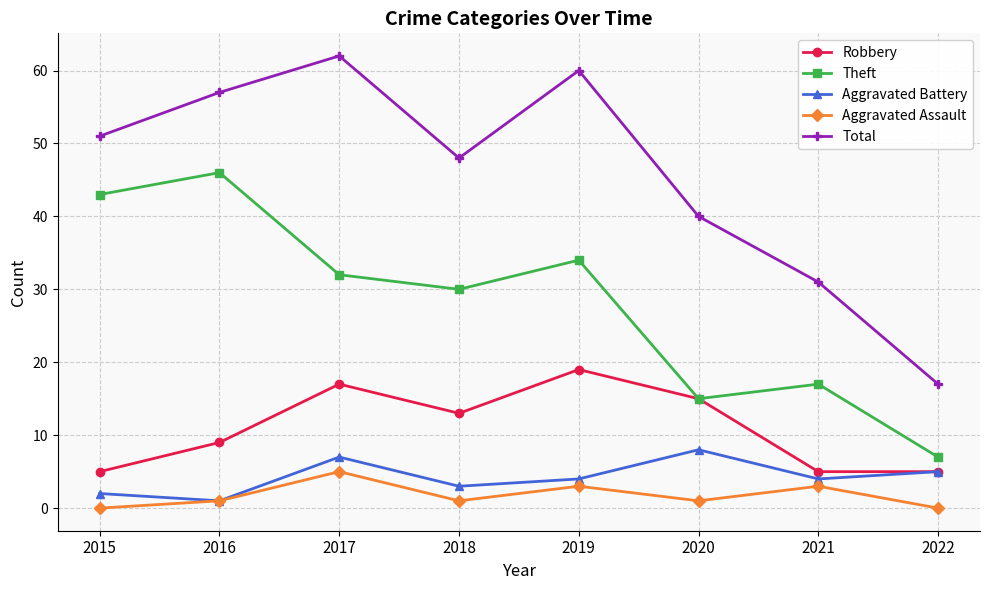

What is the minimum value for Theft?

7